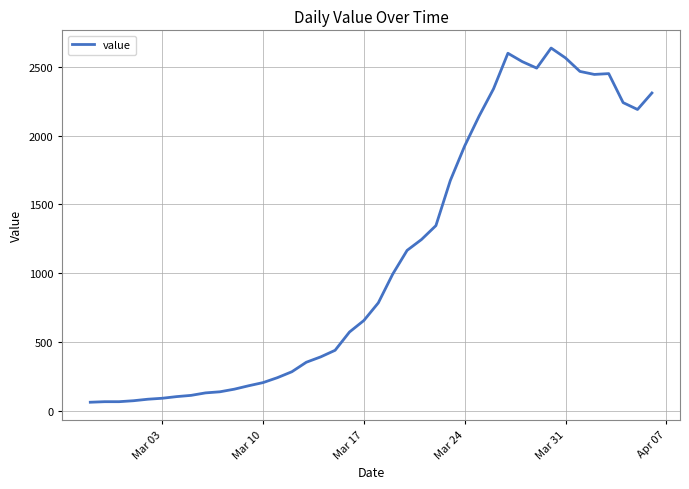

What is the smallest value displayed?

61